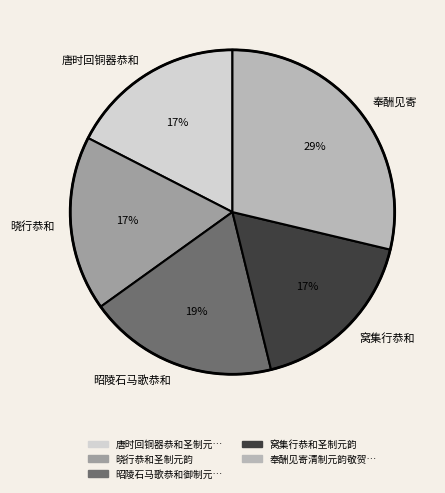

Do 唐时回铜器恭和 and 窝集行恭和 together represent more than half of the pie?

No